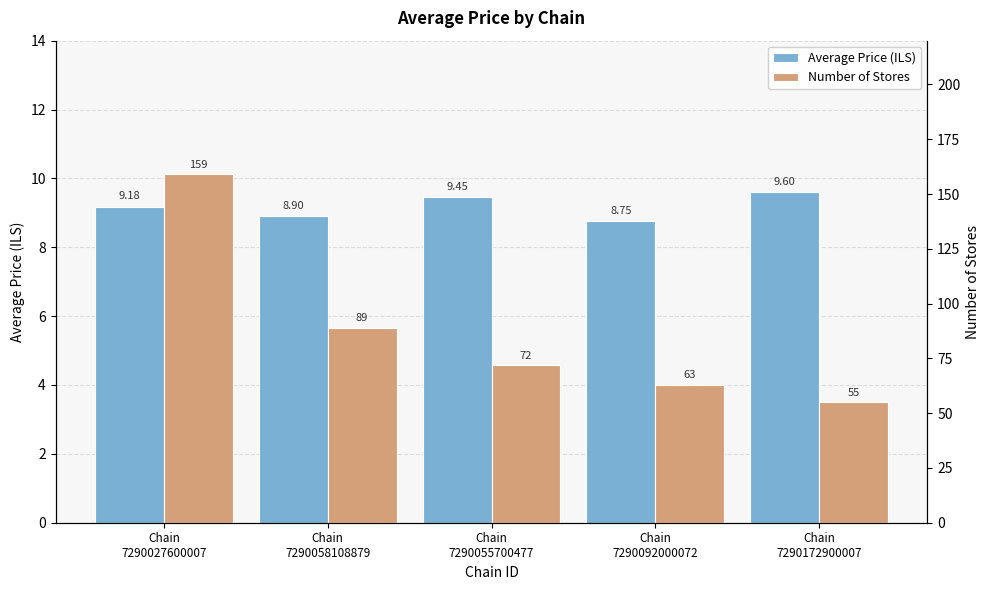

What is the difference between the highest and lowest values at Chain
7290055700477?

62.5